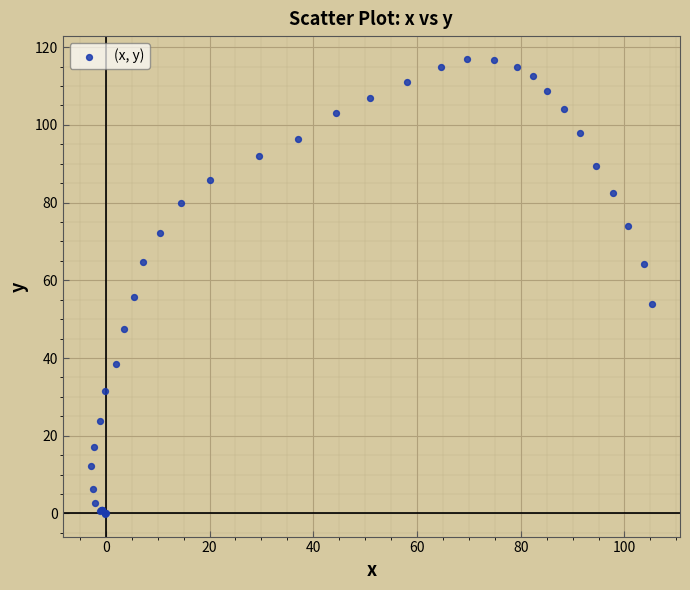

What Y value in the scatter plot is closest to 58?

55.6